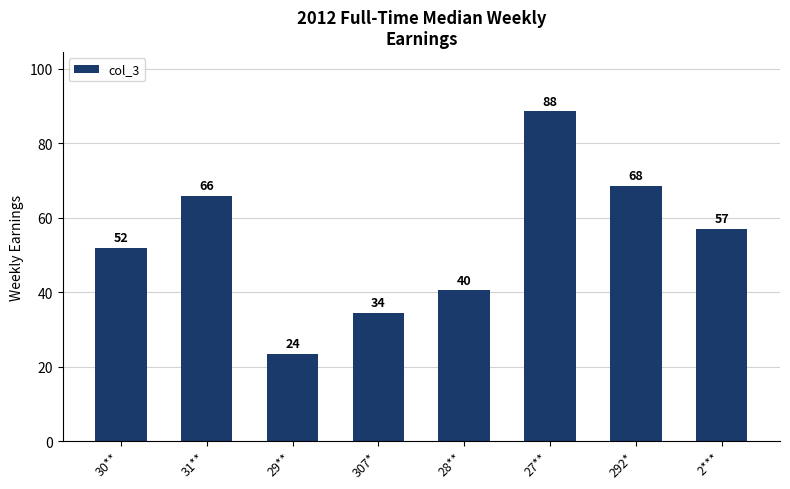

What is the ratio of the value at 307* to the value at 27**?

0.4